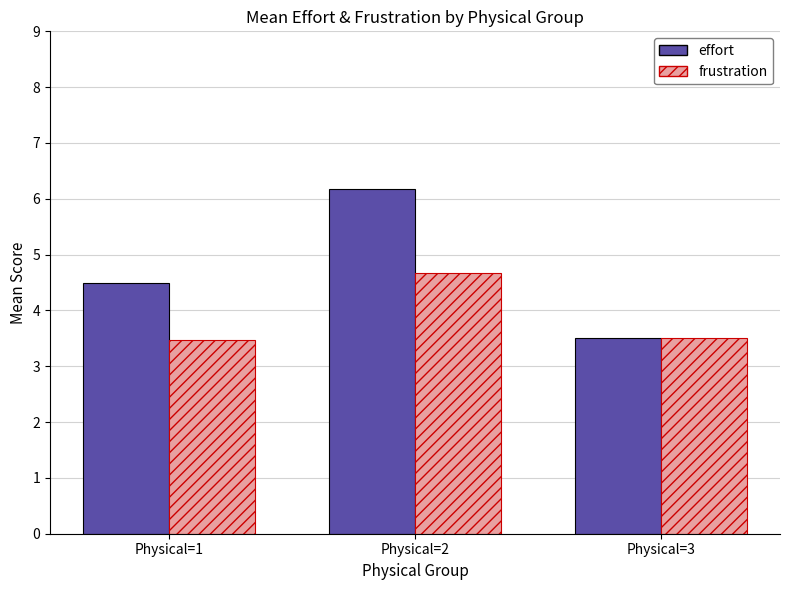

What is the greatest value displayed?

6.2